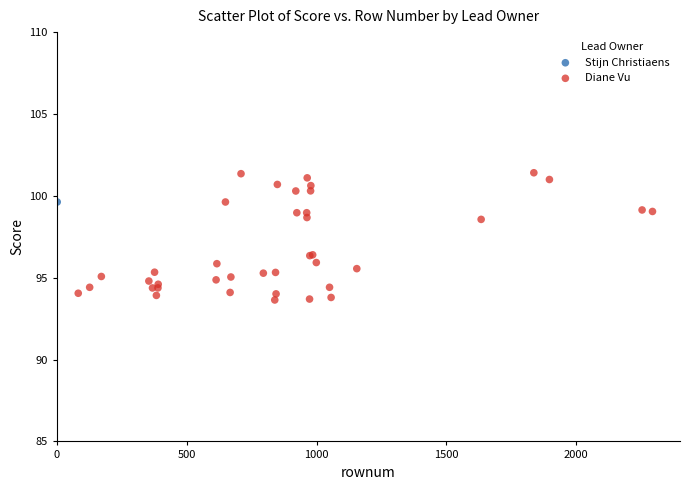

What are all the series names shown in the legend?

Stijn Christiaens, Diane Vu